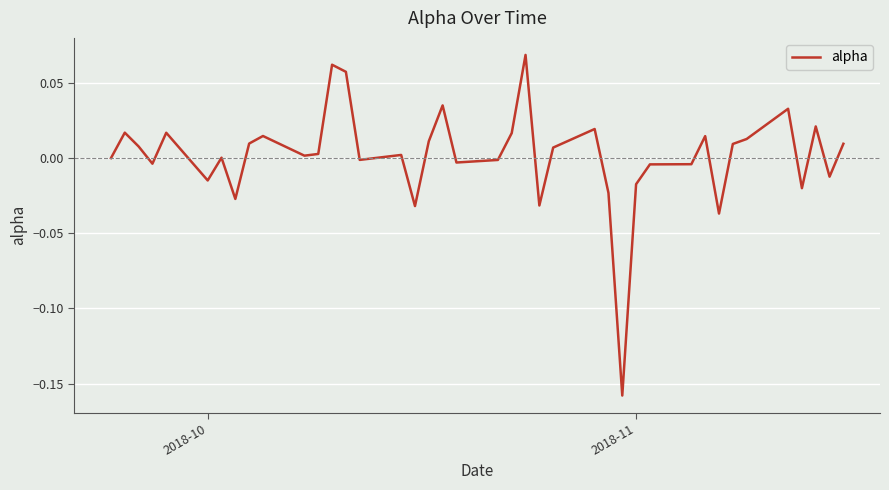

How many lines are shown in the chart?

1